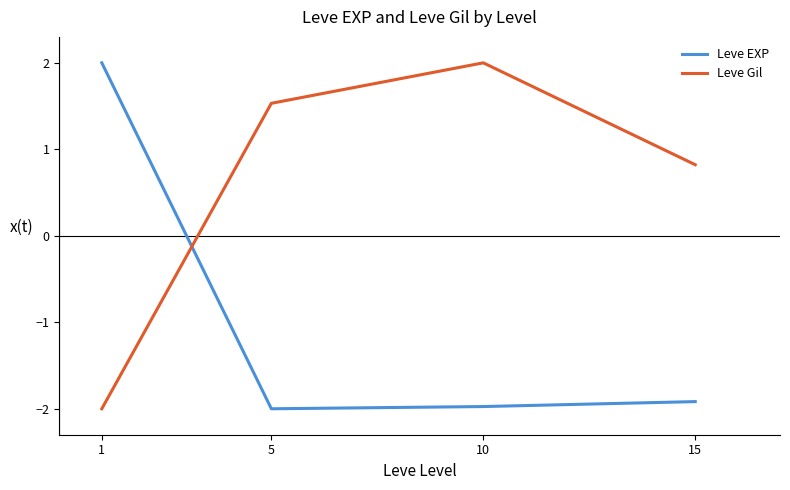

How many values in Leve EXP are above zero?

1